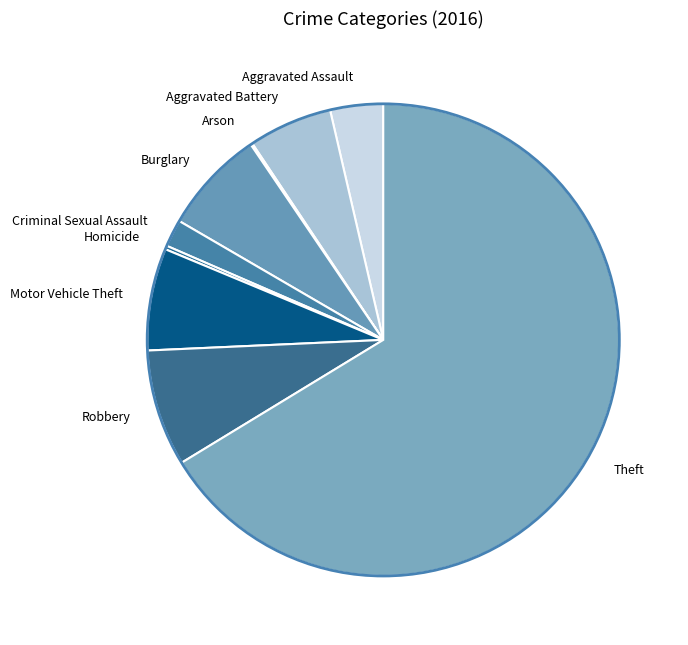

Approximately how many times larger is the value at Motor Vehicle Theft compared to Criminal Sexual Assault?

3.7